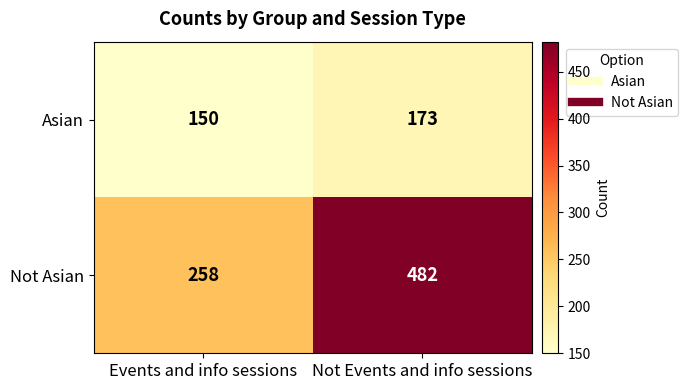

How many distinct data groups are displayed?

2